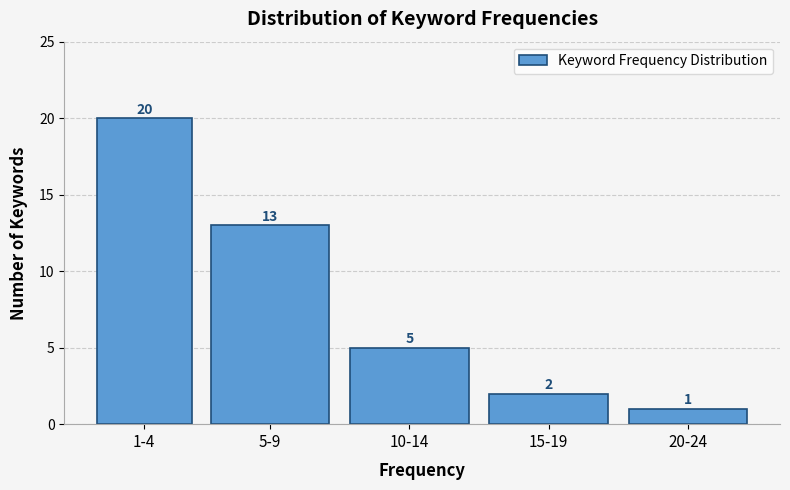

Reading right to left, list all the values displayed in this chart.

20-24=1	15-19=2	10-14=5	5-9=13	1-4=20